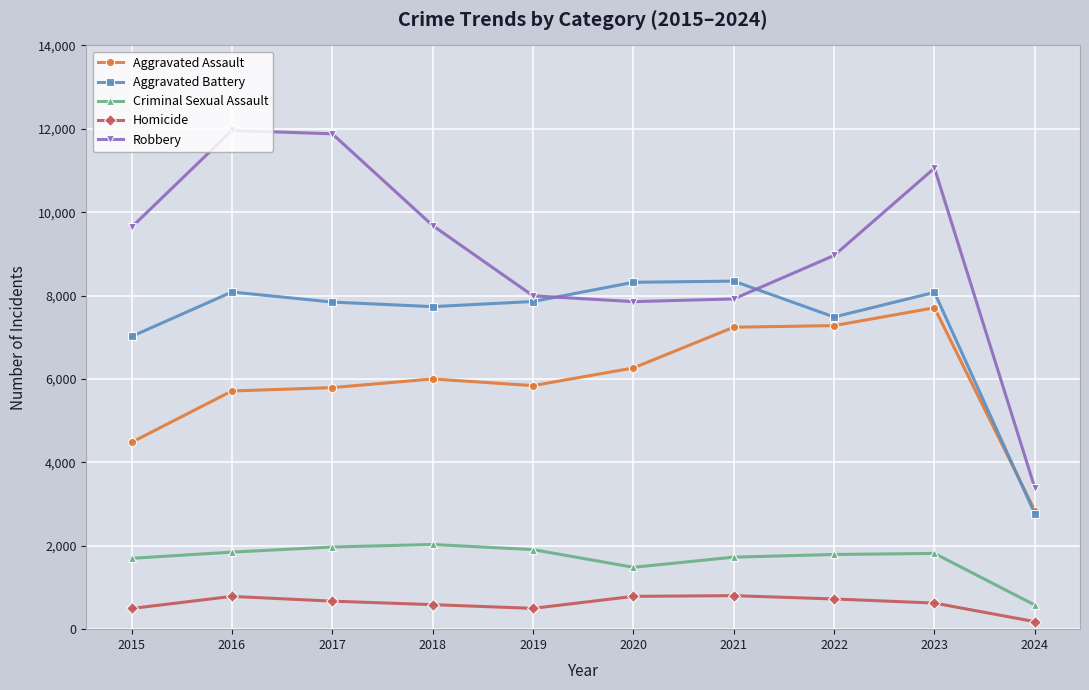

How many data points in Homicide are less than 672?

5